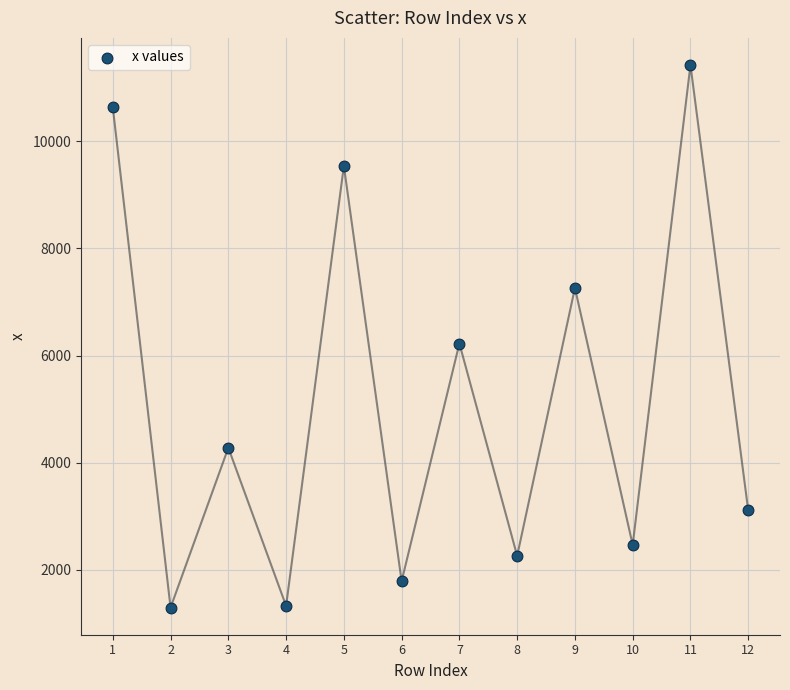

What Y value in the scatter plot is closest to 6359?

6225.1